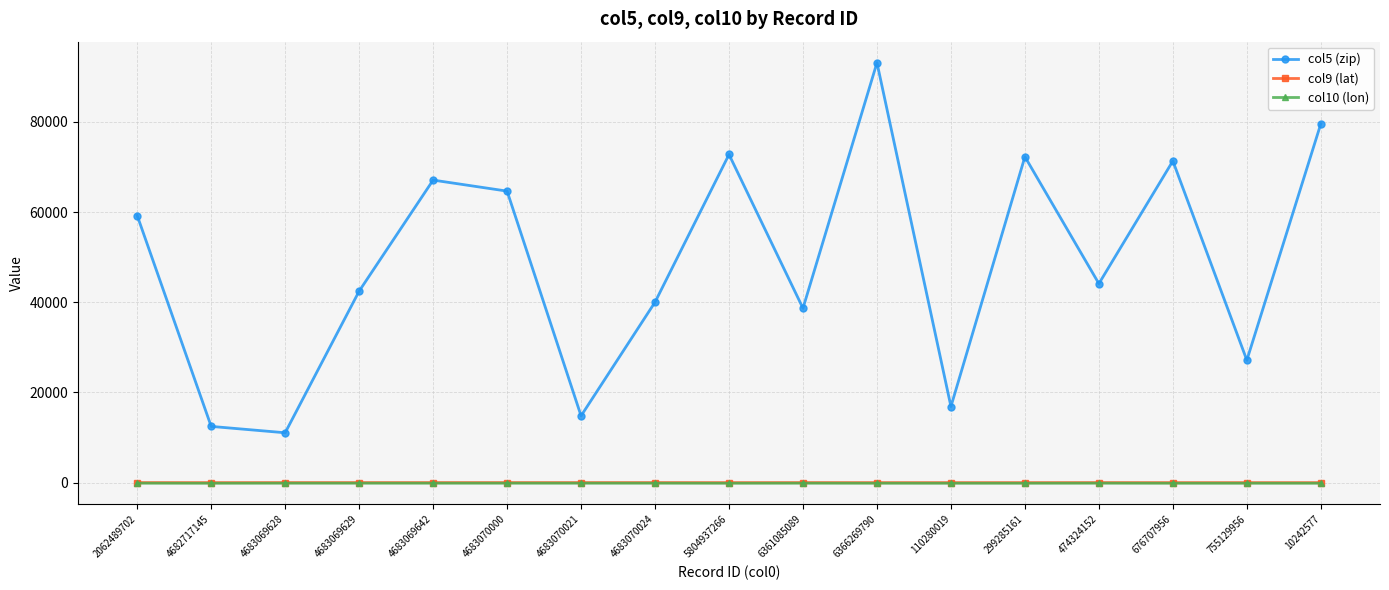

Is it true that col5 (zip) equals 90431.6 at 4683069642?

False